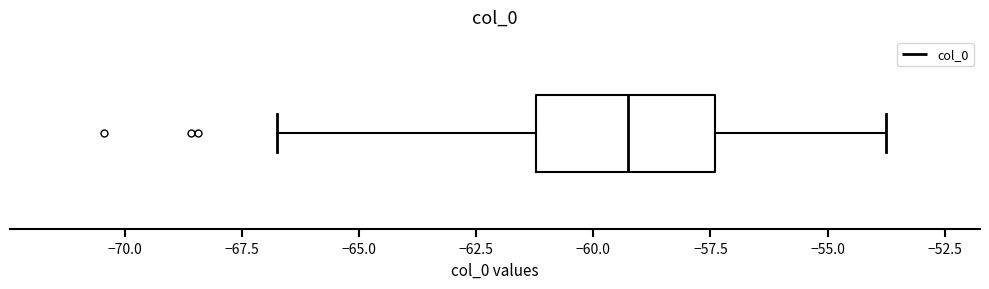

Read this box plot against the x-axis: the position of the median line, the range covered by the box, and the ends of both whiskers. The values are not printed on the chart, so give them approximately, as read against the axis.

median -59.5, box -61.0 to -57.5, whiskers -66.5 to -53.5